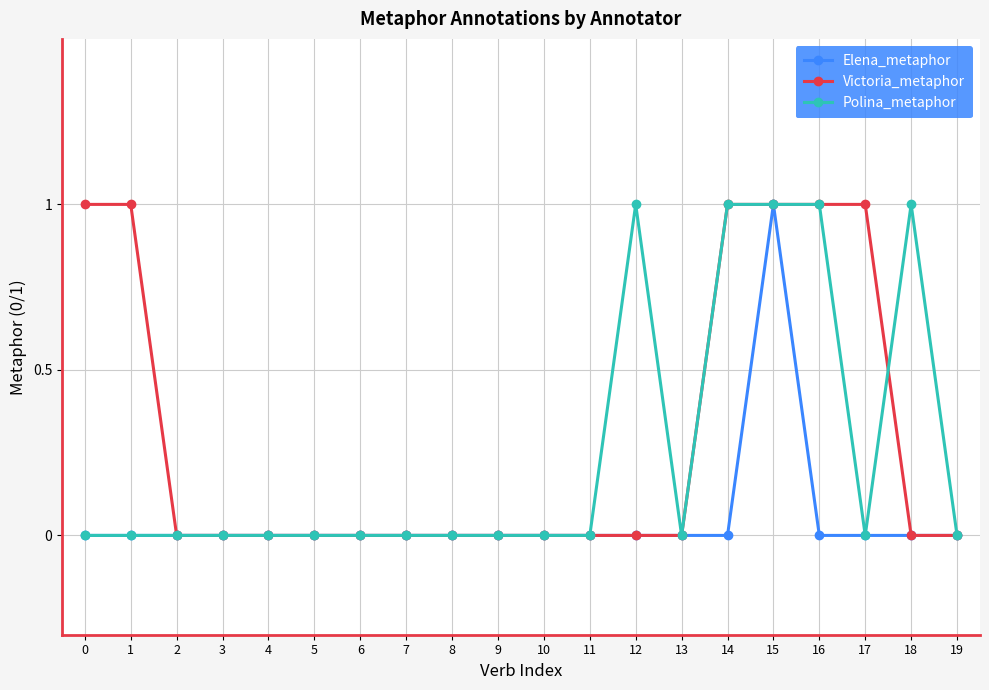

List the series in order of their overall mean, highest first.

Victoria_metaphor, Polina_metaphor, Elena_metaphor